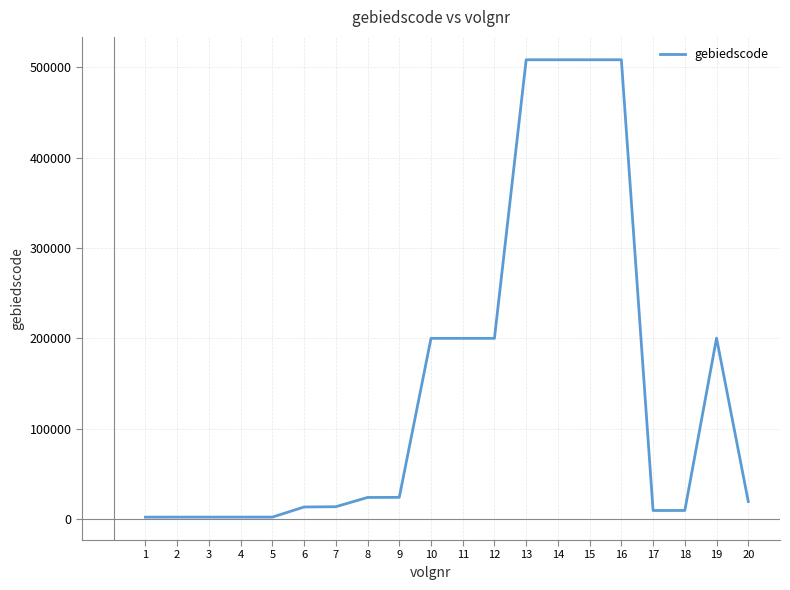

What is the difference between the maximum and minimum values?

505600